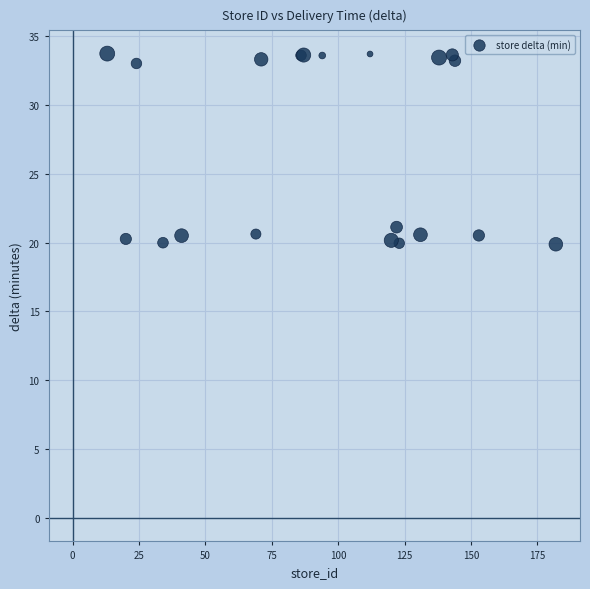

What Y value in the scatter plot is closest to 26?

21.1